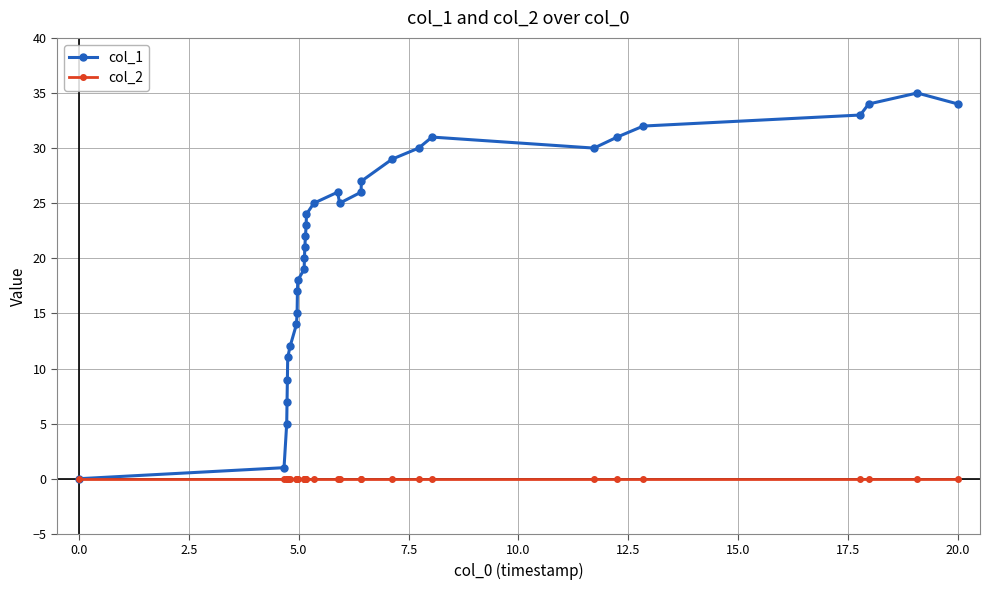

True or false: col_1 has more than 1 points higher than both neighbors.

True